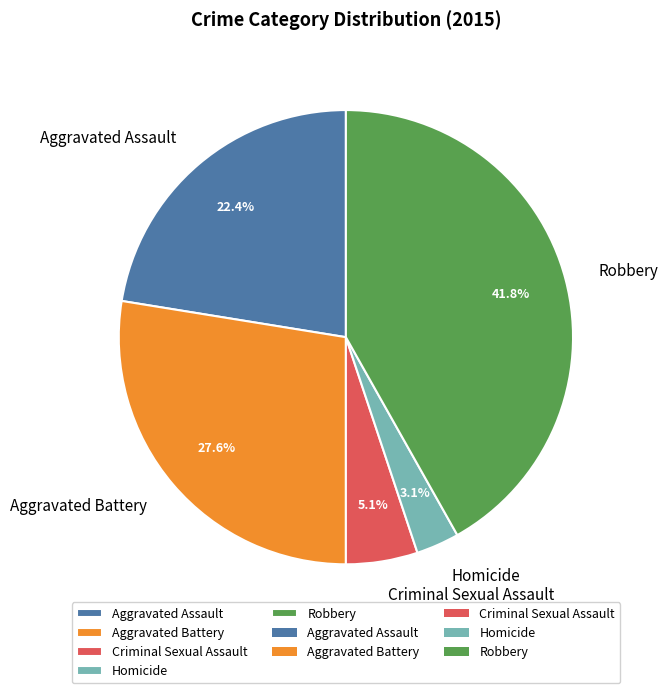

To the nearest percent, what is the difference between the Homicide and Robbery slice percentages?

39%